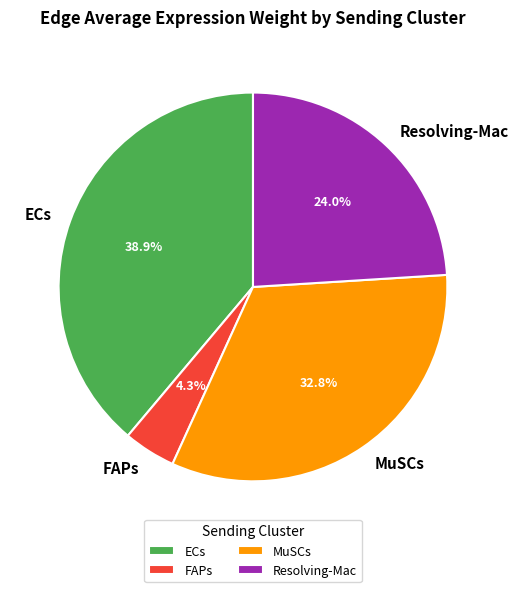

Approximately how many times larger is the value at ECs compared to FAPs?

9.0